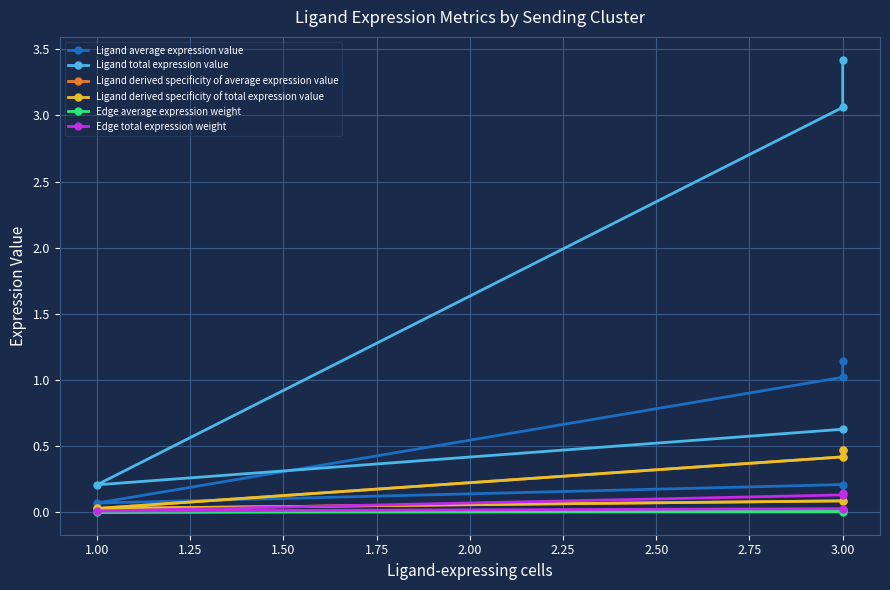

What is the label of the 3rd point from the right?

3.00